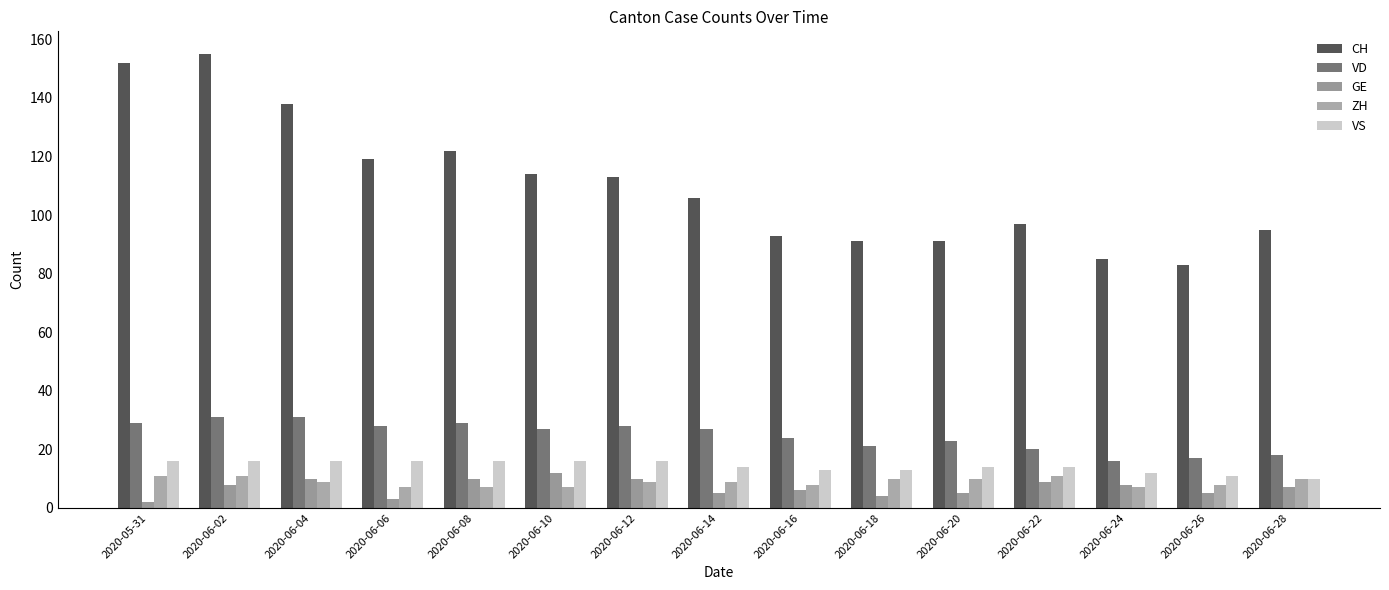

Read the CH value at 2020-06-26.

83